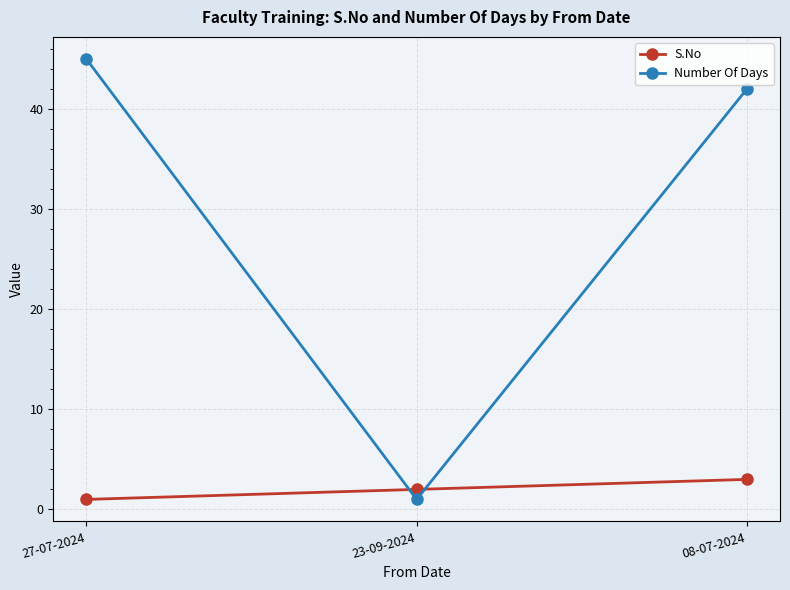

How many lines are shown in the chart?

2